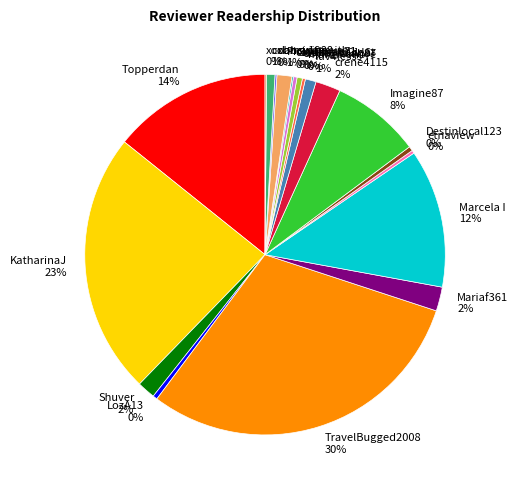

Which has a higher value, Imagine87 or crene4115?

Imagine87